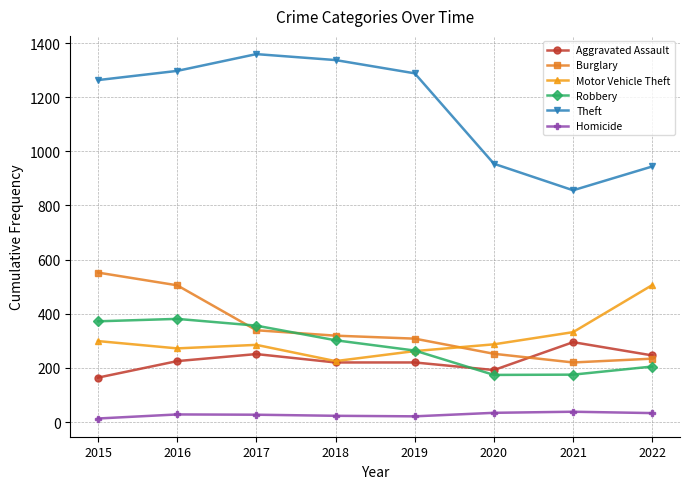

What is the spread (max minus min) of values at 2017?

1332